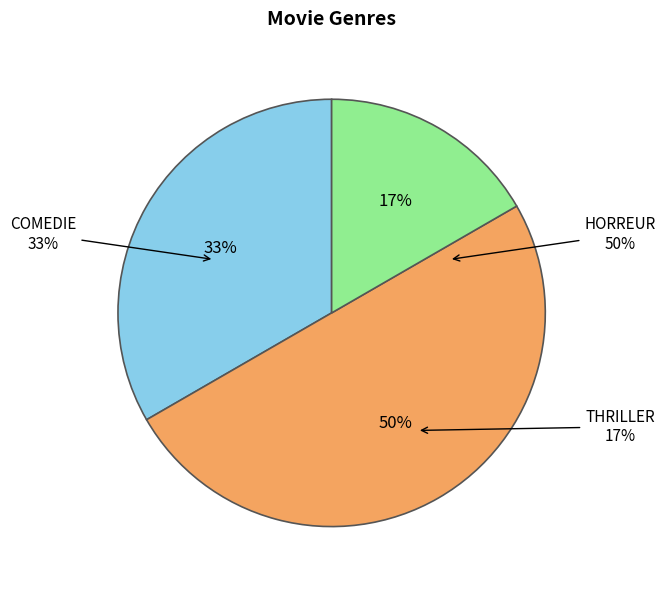

What is the change in value from COMEDIE to HORREUR?

+1